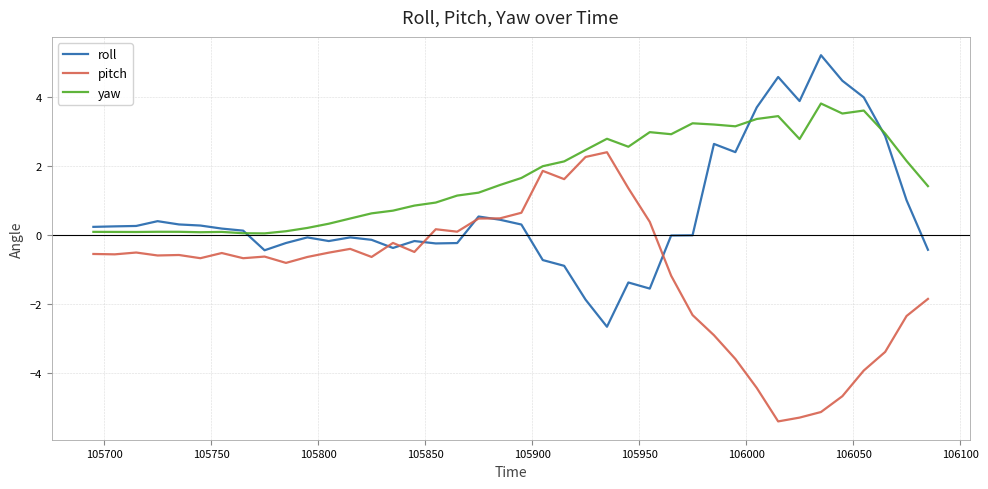

What is the greatest value displayed?

5.2